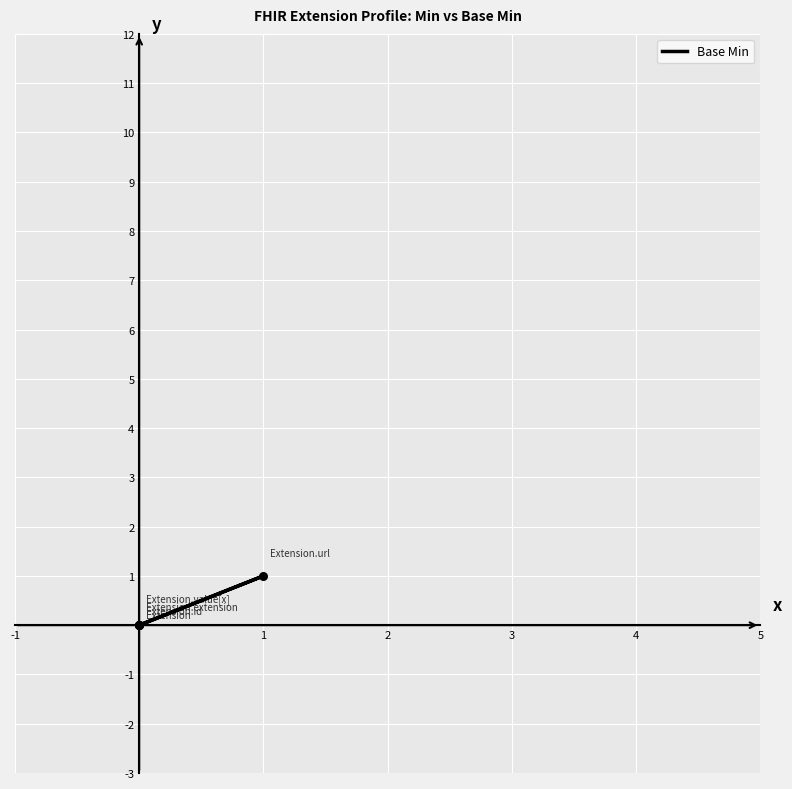

What is the change in value from -1 to 3?

+1